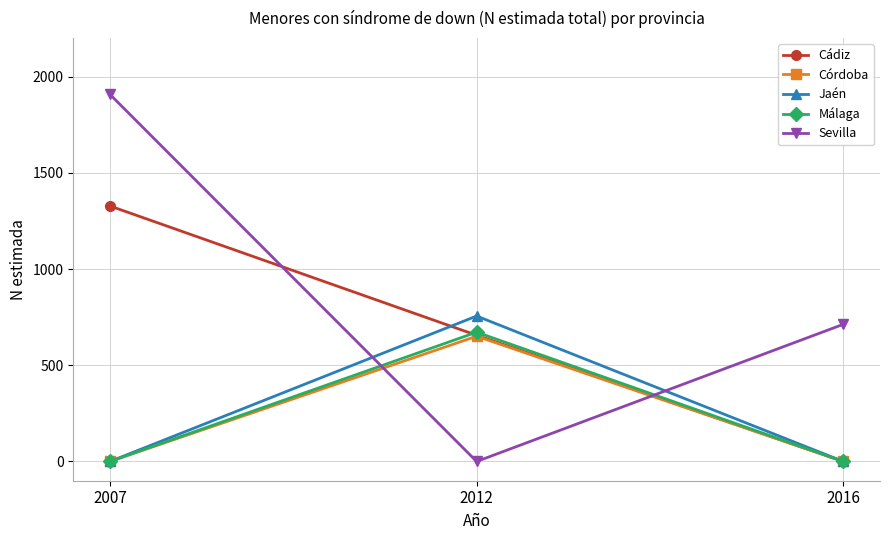

The Cádiz series shows 1328 at 2007. True or false?

True